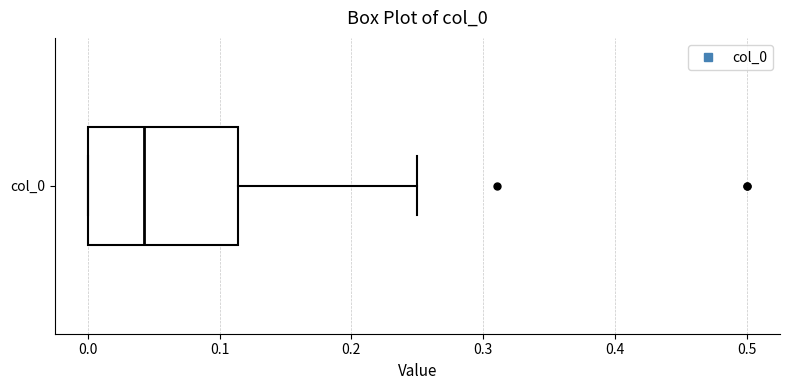

Where is the left edge of the box for col_0 on the x-axis? The values are not printed on the chart, so give them approximately, as read against the axis.

0.00